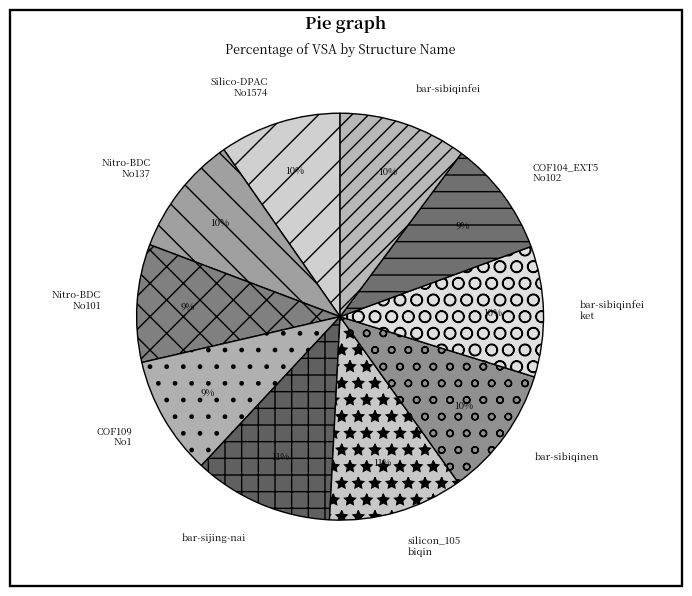

To the nearest percent, what portion does bar-sibiqinfei represent?

10%